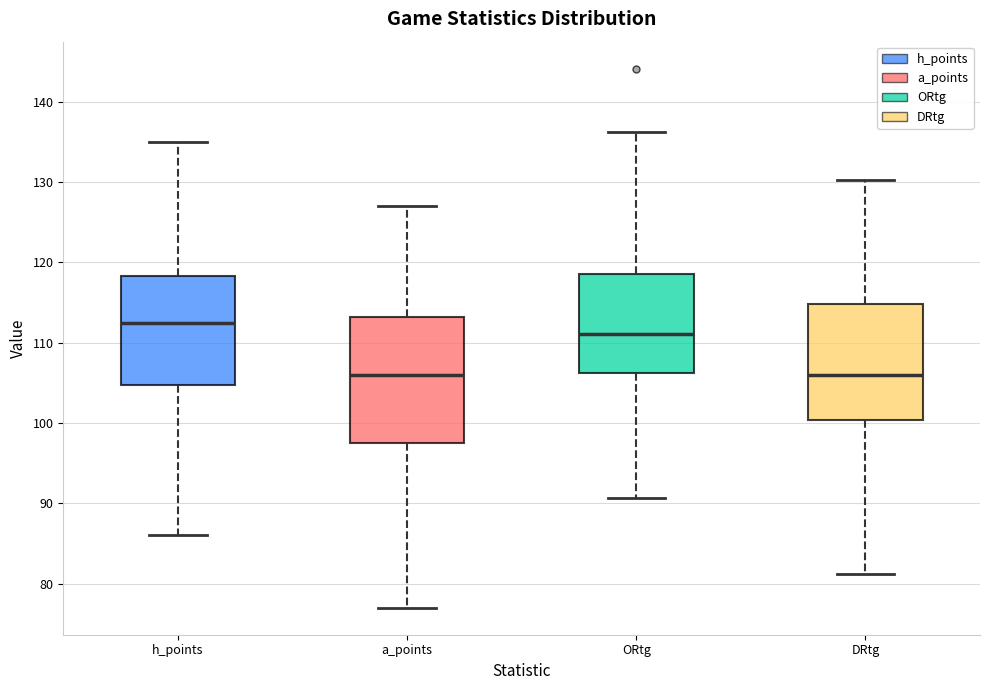

Reading left to right, read every box against the y-axis: the position of its median line, the range the box covers, and the ends of its whiskers. The values are not printed on the chart, so give them approximately, as read against the axis.

h_points: median 113, box 105 to 118, whiskers 86 to 135
a_points: median 106, box 98 to 113, whiskers 77 to 127
ORtg: median 111, box 106 to 119, whiskers 91 to 136
DRtg: median 106, box 100 to 115, whiskers 81 to 130